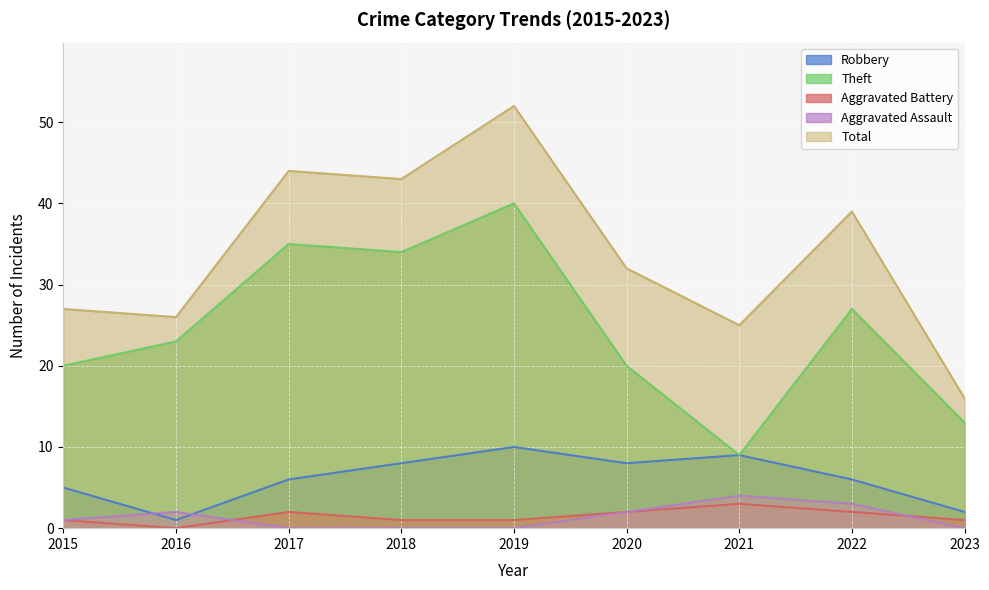

What is the value of the Total point at the 9th from the left?

16